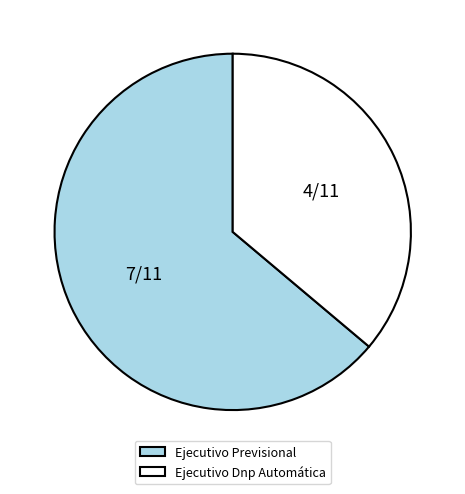

How many segments does this pie chart have?

2